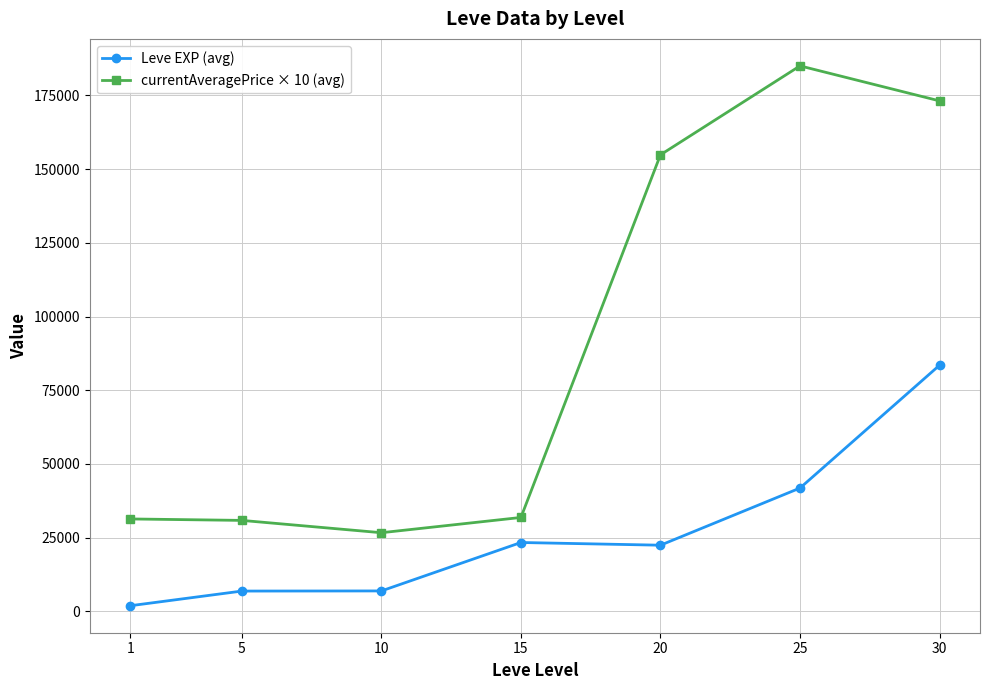

Where is currentAveragePrice × 10 (avg) nearest to the value 105843?

20